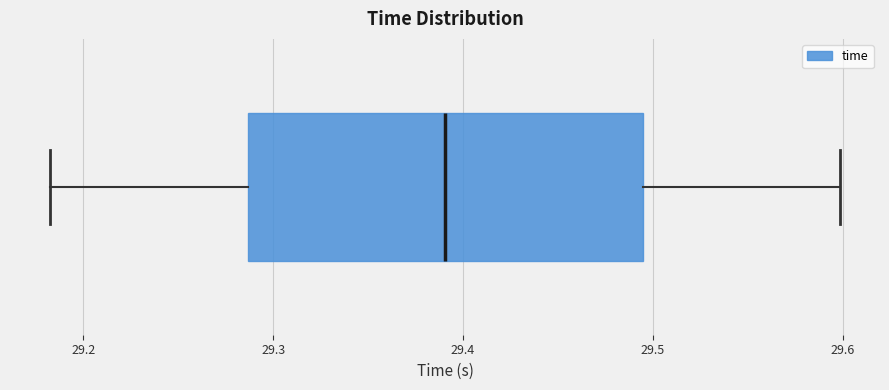

Where is the left edge of the box on the x-axis? The values are not printed on the chart, so give them approximately, as read against the axis.

29.29